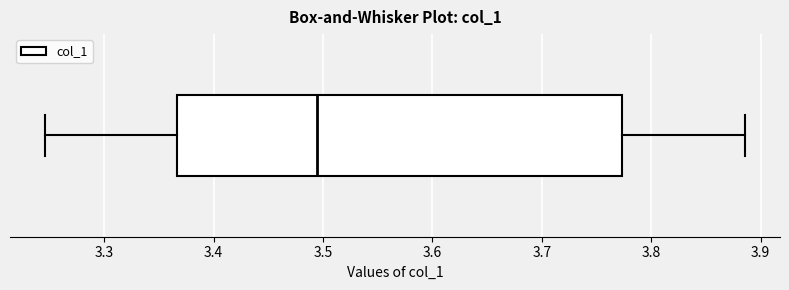

Where is the right edge of the box on the x-axis? The values are not printed on the chart, so give them approximately, as read against the axis.

3.77